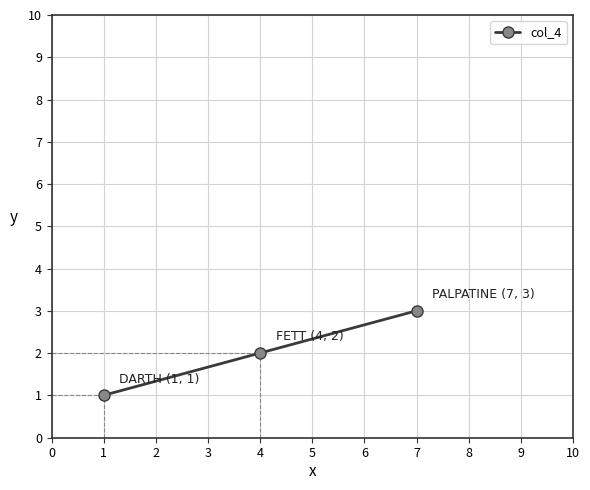

Rank the categories by value from lowest to highest.

1, 4, 7